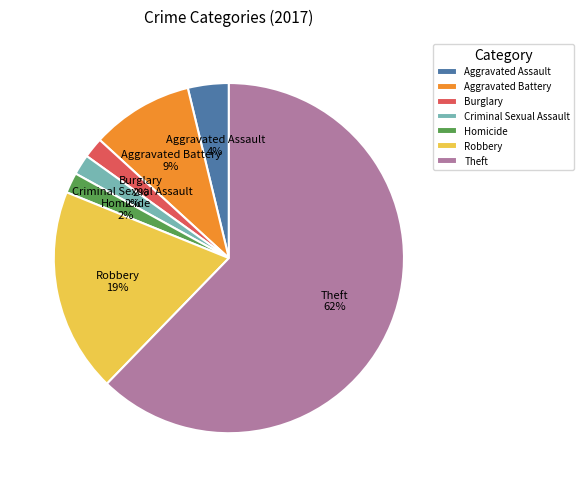

How many slices are in this pie chart?

7